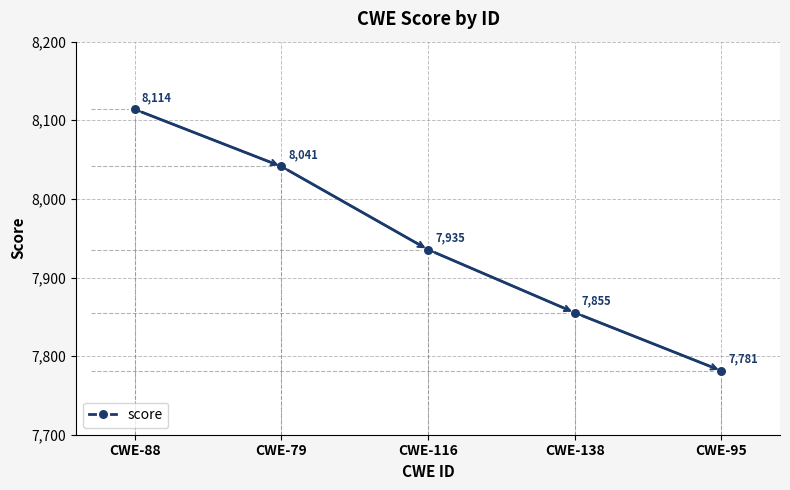

Which has a higher value, CWE-88 or CWE-138?

CWE-88